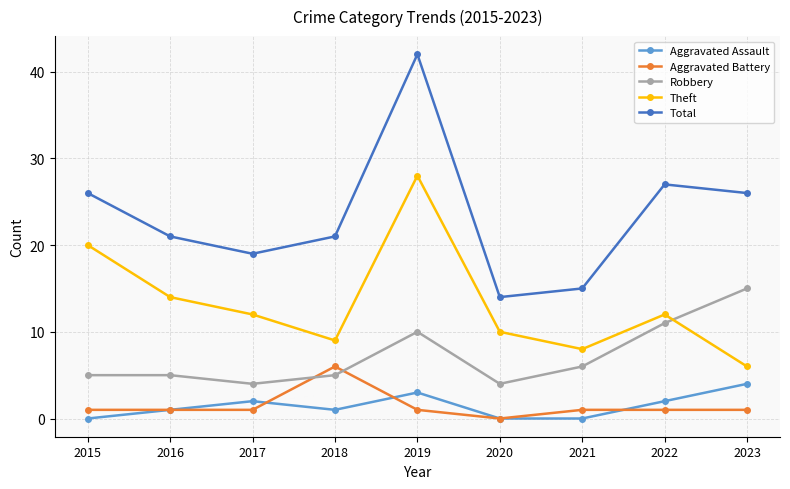

Rank the series by their maximum value, from highest to lowest.

Total, Theft, Robbery, Aggravated Battery, Aggravated Assault